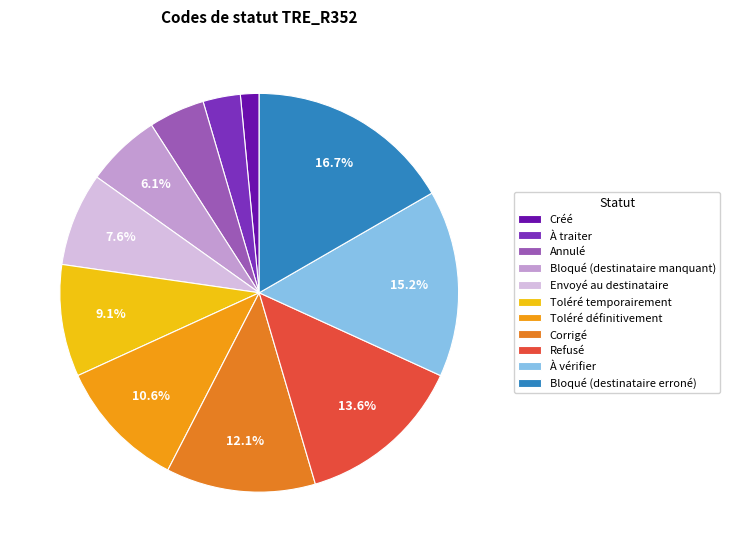

To the nearest percent, what is the average slice percentage?

9%